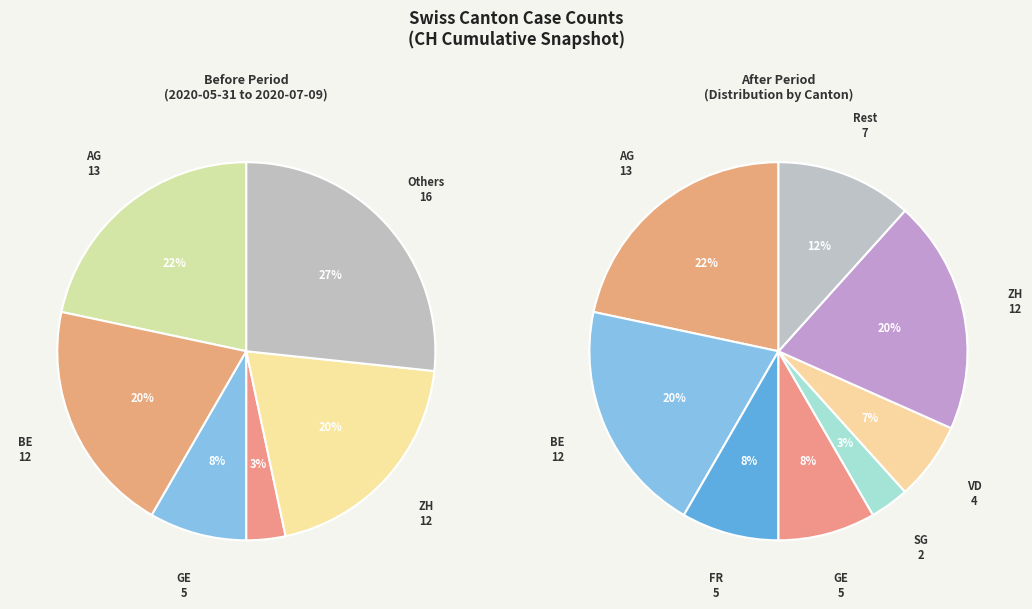

What percentage do GR and AG together represent?

25.0%